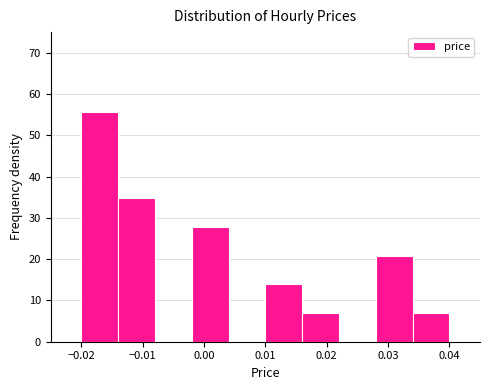

Reading left to right, transcribe this chart: for each bar, give the range it covers on the x-axis and its height. The values are not printed on the chart, so give them approximately, as read against the axis.

-0.020 to -0.014: 56
-0.014 to -0.008: 35
-0.008 to -0.002: 0
-0.002 to 0.004: 28
0.004 to 0.010: 0
0.010 to 0.016: 14
0.016 to 0.022: 7
0.022 to 0.028: 0
0.028 to 0.034: 21
0.034 to 0.040: 7